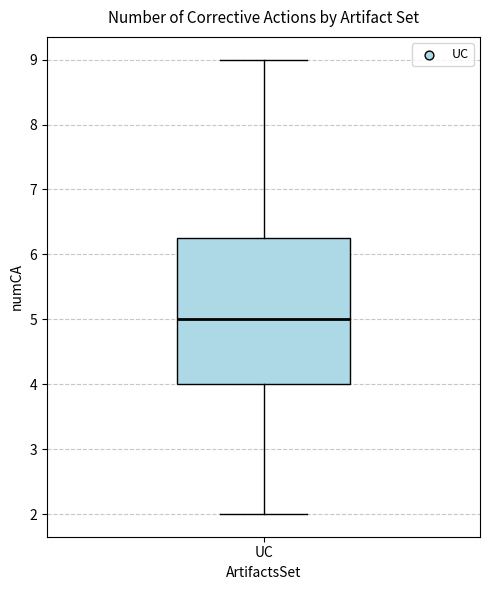

Where is the upper edge of the box for UC on the y-axis? The values are not printed on the chart, so give them approximately, as read against the axis.

6.3